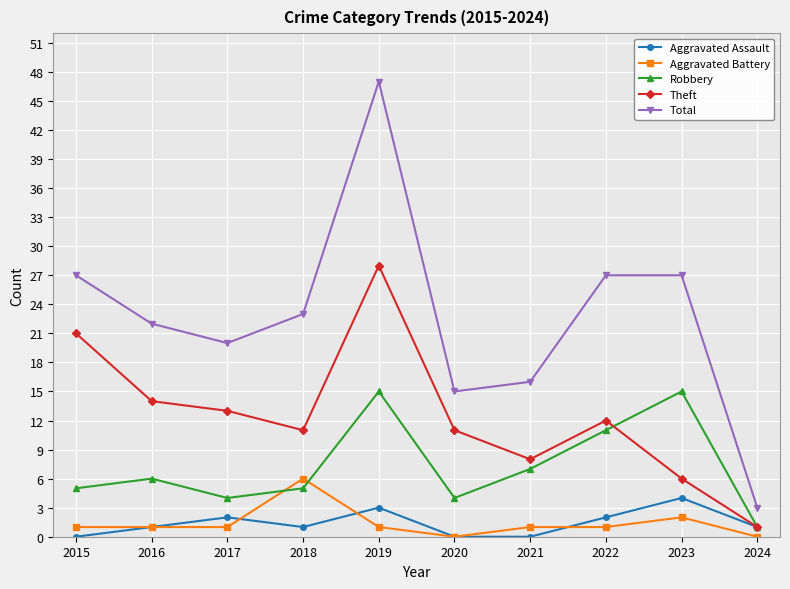

What is the maximum value for Aggravated Battery?

6